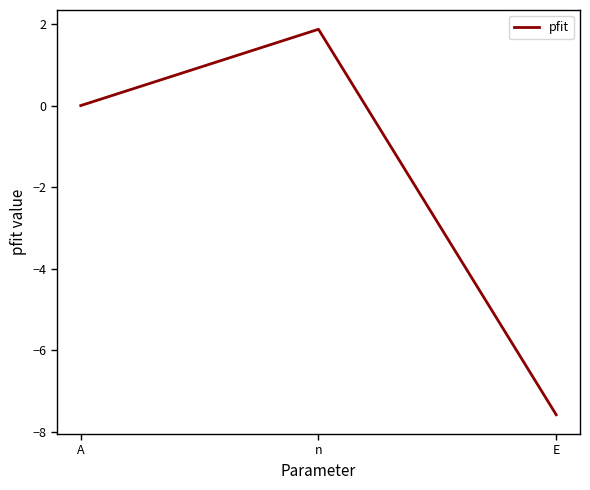

What is the minimum value shown in the chart?

-7.6